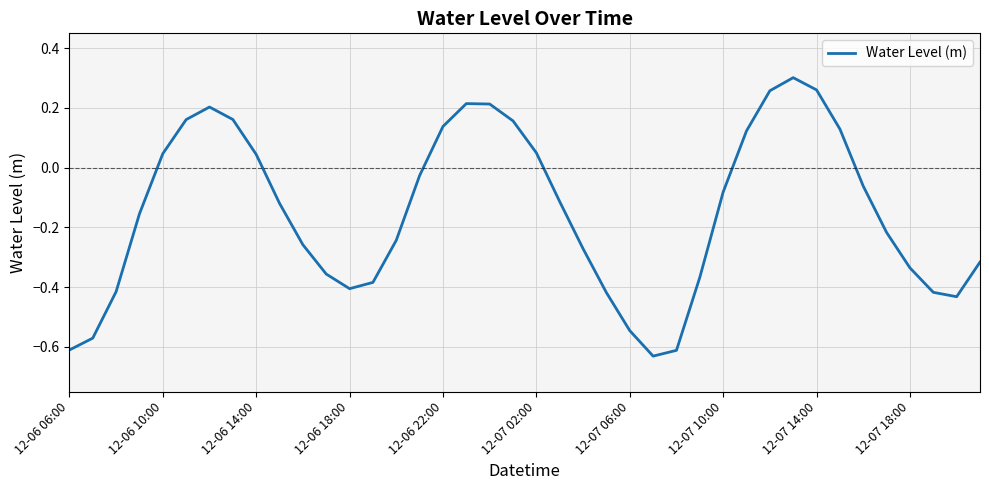

What is the difference between the maximum and minimum values?

0.9